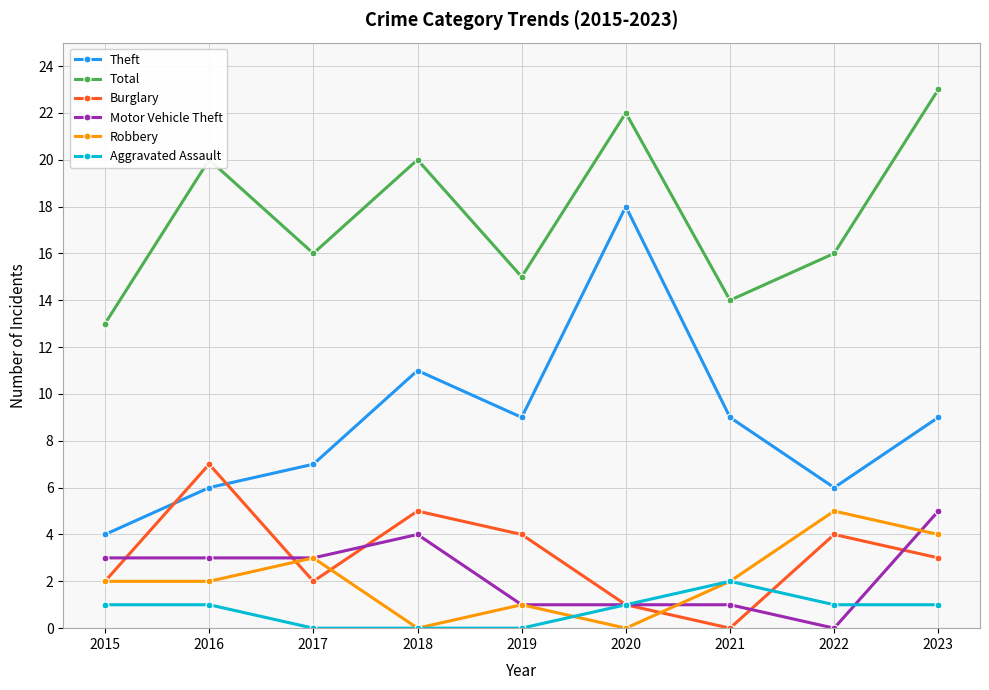

What is the difference between the maximum and minimum values in the Burglary series?

7